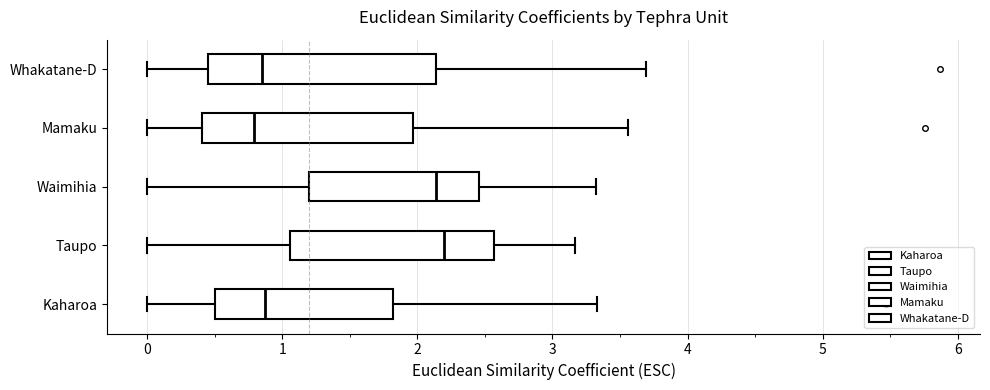

Reading bottom to top, read every box against the x-axis: the position of its median line, the range the box covers, and the ends of its whiskers. The values are not printed on the chart, so give them approximately, as read against the axis.

Kaharoa: median 0.9, box 0.5 to 1.8, whiskers 0.0 to 3.3
Taupo: median 2.2, box 1.1 to 2.6, whiskers 0.0 to 3.2
Waimihia: median 2.1, box 1.2 to 2.5, whiskers 0.0 to 3.3
Mamaku: median 0.8, box 0.4 to 2.0, whiskers 0.0 to 3.6
Whakatane-D: median 0.9, box 0.5 to 2.1, whiskers 0.0 to 3.7